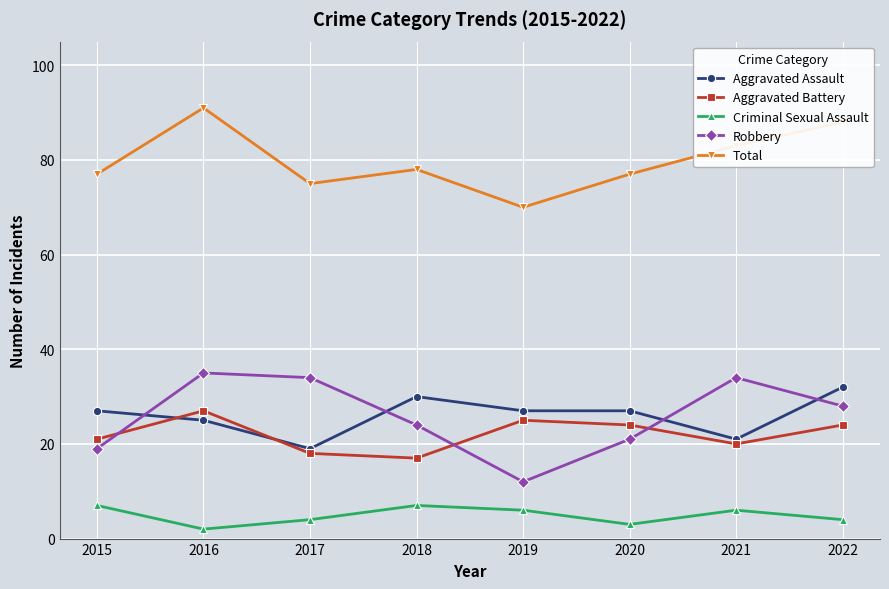

Is it true that Aggravated Assault equals 19 at 2017?

True